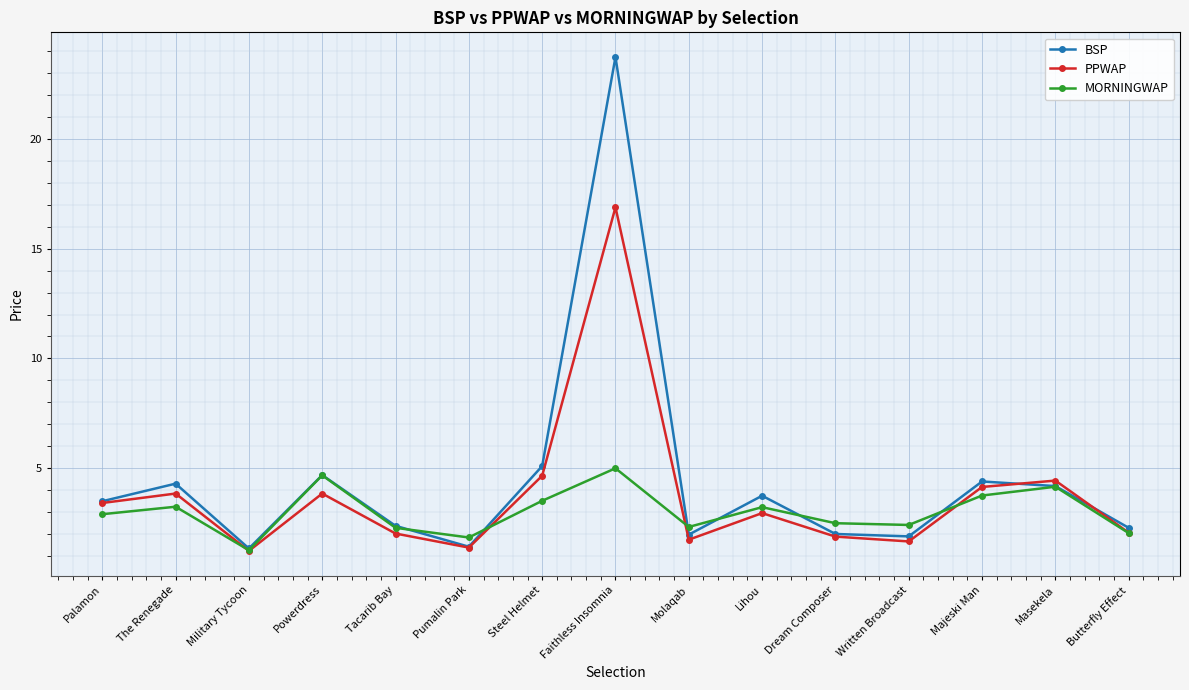

At which category does MORNINGWAP reach its first local valley?

Military Tycoon